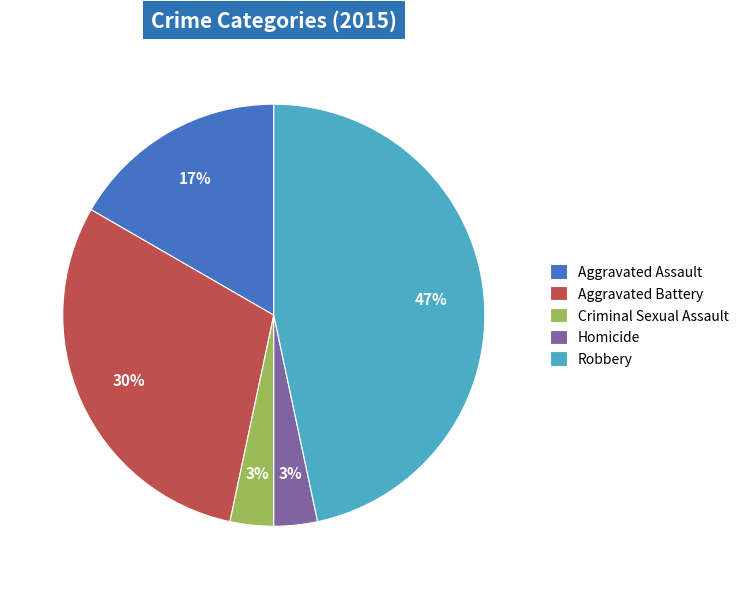

Does Aggravated Assault account for over 50% of the chart?

No